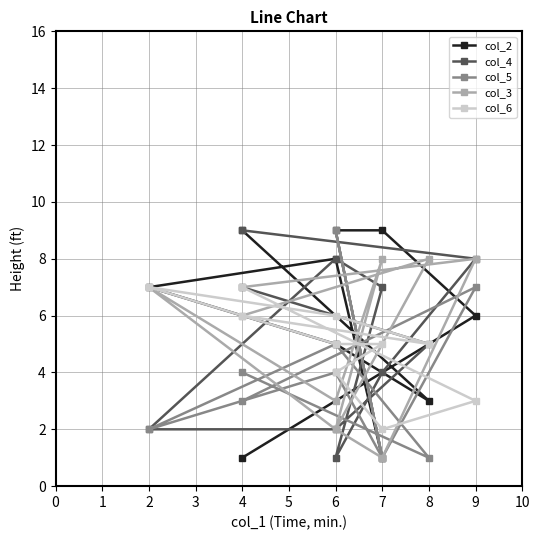

Reading left to right, what are all the values shown in this chart?

col_2: 1	6	9	9	1	8	7	5	3	9
col_4: 9	8	4	1	7	8	2	2	5	7
col_5: 3	7	1	9	1	4	2	5	1	4
col_3: 7	8	1	2	8	3	7	2	8	6
col_6: 7	3	2	4	5	5	7	6	5	6